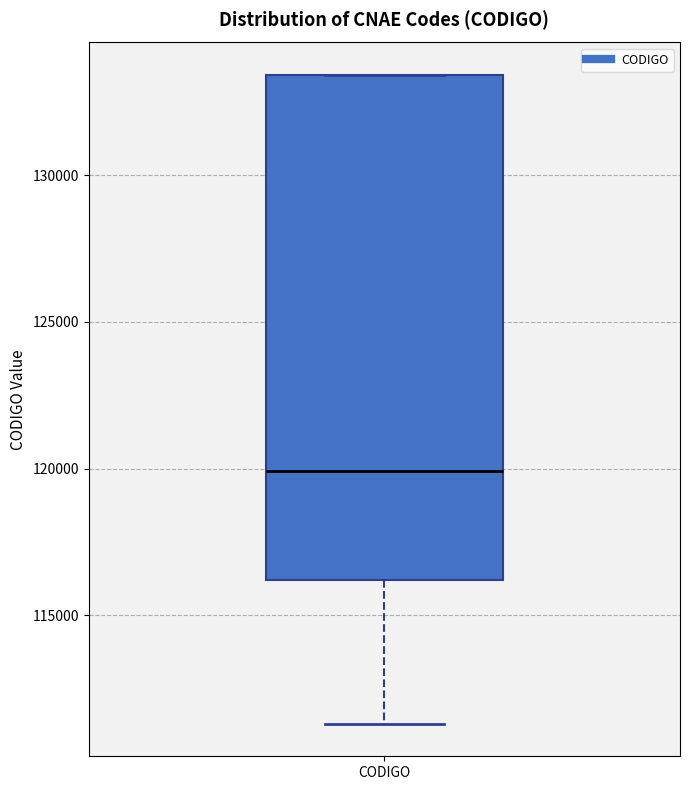

Read this box plot against the y-axis: the position of the median line, the range covered by the box, and the ends of both whiskers. The values are not printed on the chart, so give them approximately, as read against the axis.

median 120000, box 116000 to 133500, whiskers 111500 to 133500